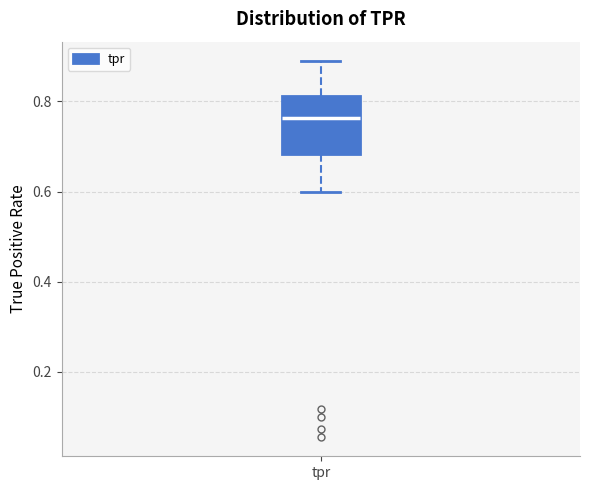

Transcribe this box plot: give where the median line is, the range the box spans, and where the two whiskers end, as read against the y-axis. The values are not printed on the chart, so give them approximately, as read against the axis.

median 0.76, box 0.68 to 0.82, whiskers 0.60 to 0.90